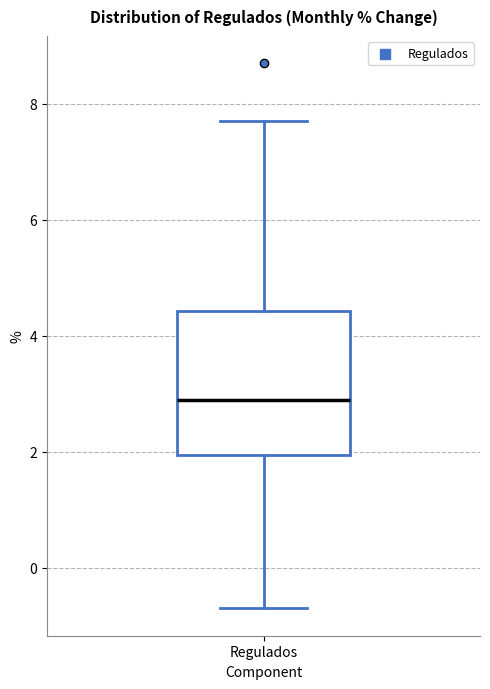

Transcribe this box plot: give where the median line is, the range the box spans, and where the two whiskers end, as read against the y-axis. The values are not printed on the chart, so give them approximately, as read against the axis.

median 3.0, box 2.0 to 4.4, whiskers -0.6 to 7.8